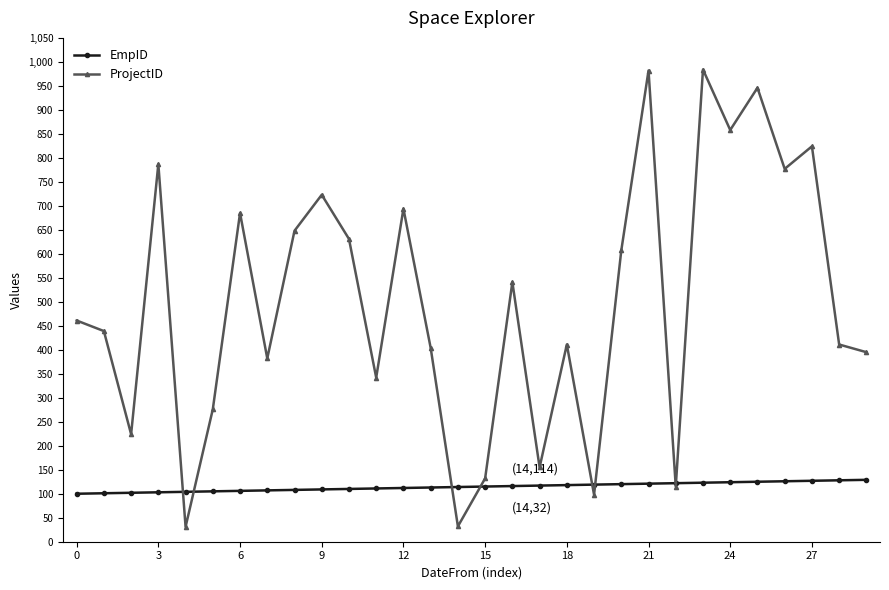

Count the number of categories in the chart.

30